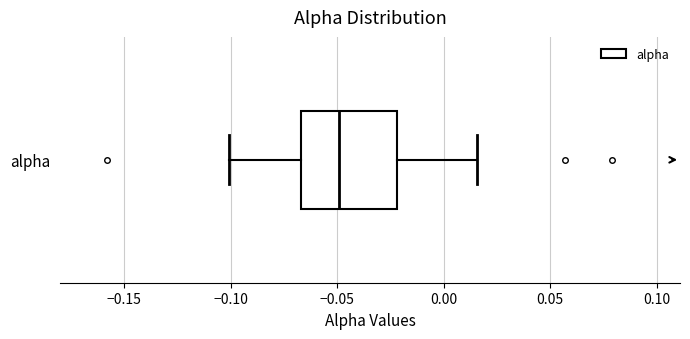

Transcribe this box plot: give where the median line is, the range the box spans, and where the two whiskers end, as read against the x-axis. The values are not printed on the chart, so give them approximately, as read against the axis.

median -0.050, box -0.065 to -0.020, whiskers -0.100 to 0.015